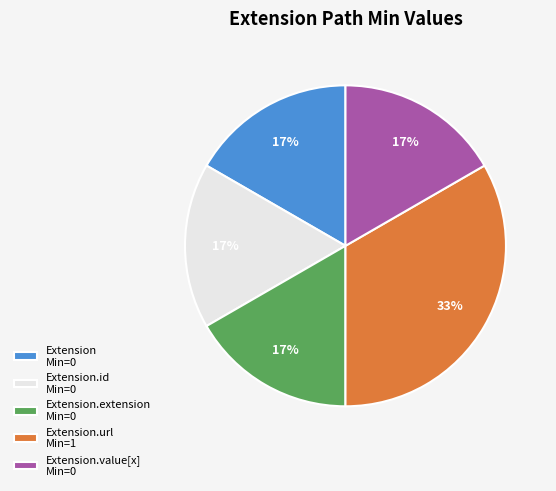

Is it true that Extension Min=0 is 17% of the pie?

True